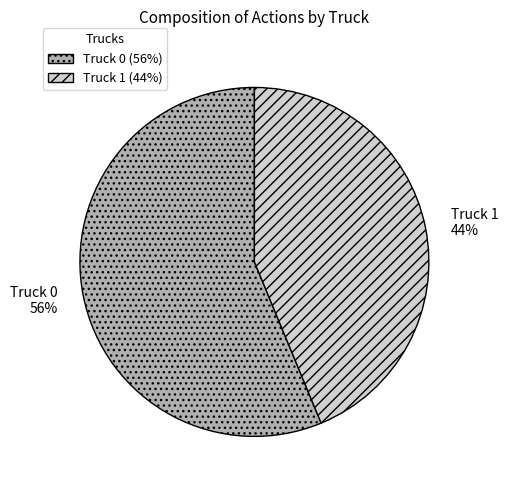

Which slice is the largest?

Truck 0